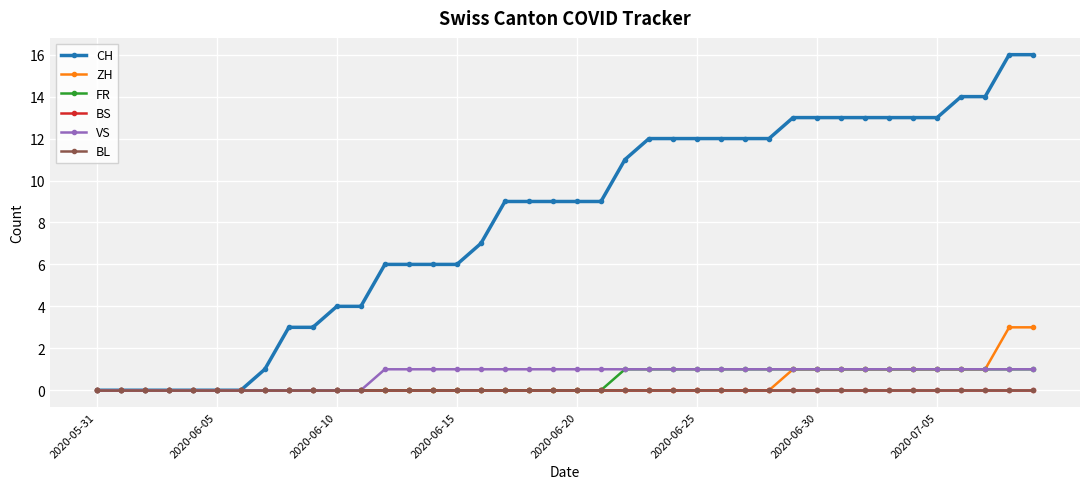

Which series has the widest spread of values?

CH